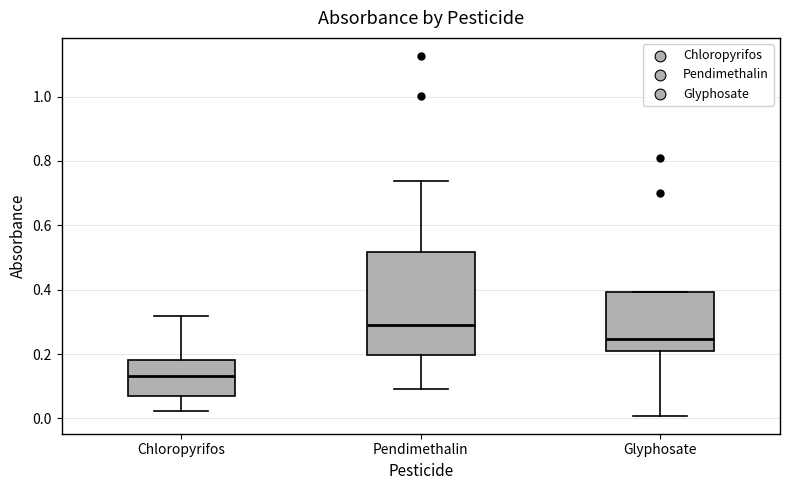

Where does the median line of the box for Pendimethalin sit on the y-axis? The values are not printed on the chart, so give them approximately, as read against the axis.

0.28